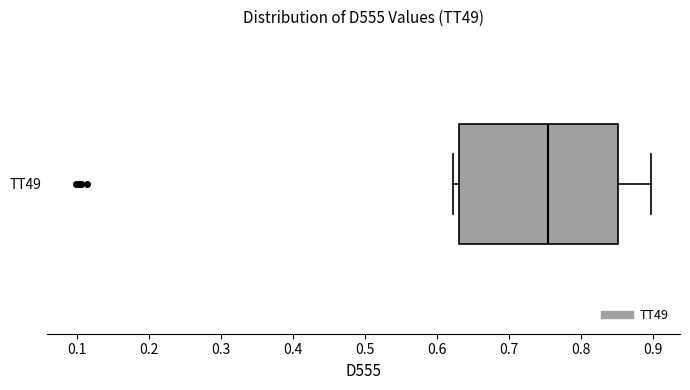

Read this box plot against the x-axis: the position of the median line, the range covered by the box, and the ends of both whiskers. The values are not printed on the chart, so give them approximately, as read against the axis.

median 0.76, box 0.63 to 0.85, whiskers 0.62 to 0.90